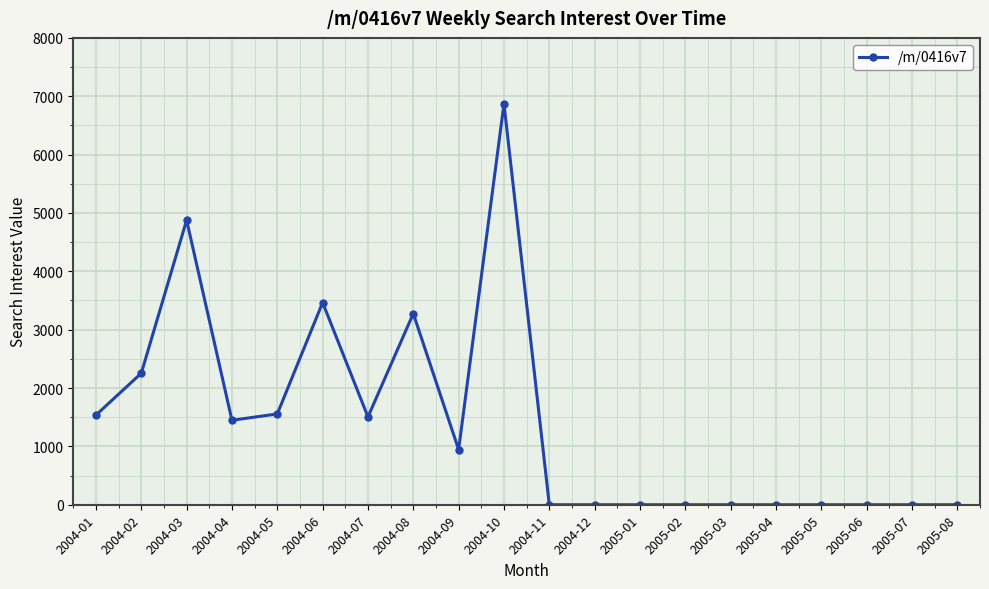

Where is the first local minimum?

2004-04